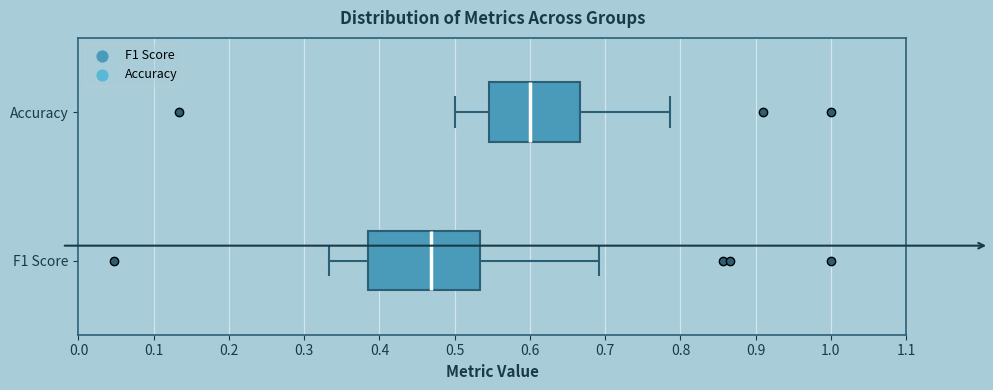

Reading bottom to top, read every box against the x-axis: the position of its median line, the range the box covers, and the ends of its whiskers. The values are not printed on the chart, so give them approximately, as read against the axis.

F1 Score: median 0.47, box 0.39 to 0.53, whiskers 0.33 to 0.69
Accuracy: median 0.60, box 0.55 to 0.67, whiskers 0.50 to 0.79